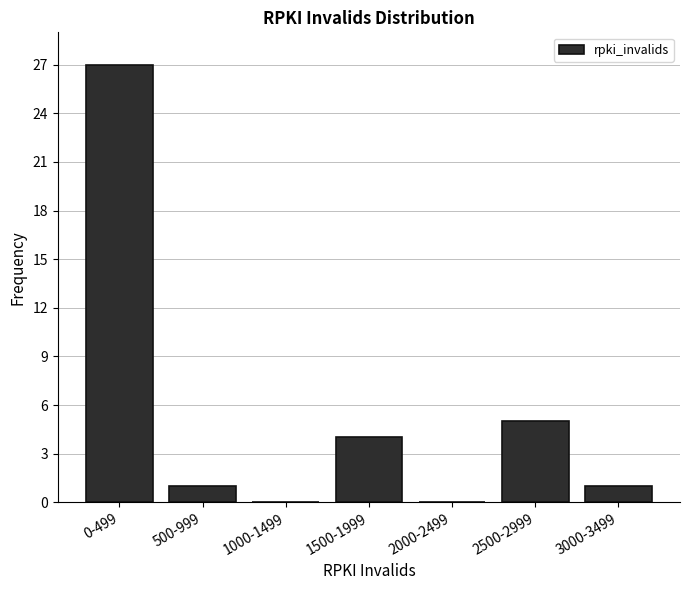

Reading left to right, transcribe all the data shown in this chart.

0-499=27	500-999=1	1000-1499=0	1500-1999=4	2000-2499=0	2500-2999=5	3000-3499=1